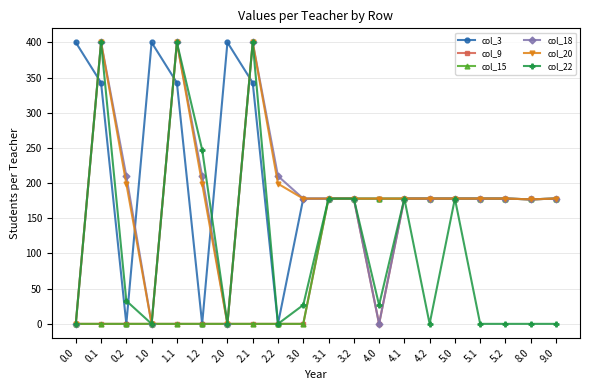

Count the number of data series in this chart.

6